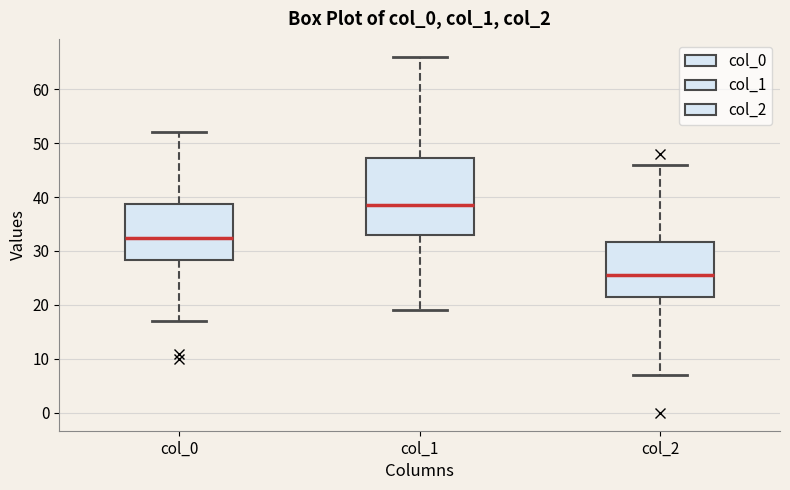

Reading left to right, read every box against the y-axis: the position of its median line, the range the box covers, and the ends of its whiskers. The values are not printed on the chart, so give them approximately, as read against the axis.

col_0: median 33, box 28 to 39, whiskers 17 to 52
col_1: median 39, box 33 to 47, whiskers 19 to 66
col_2: median 26, box 22 to 32, whiskers 7 to 46